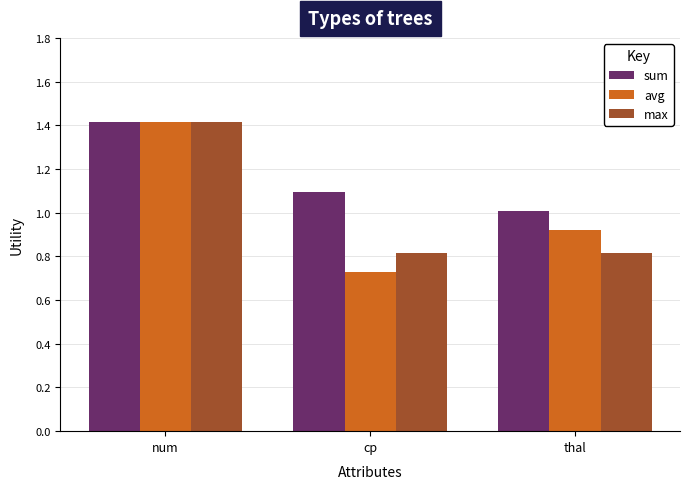

True or false: avg has a value of 1.9 at num.

False